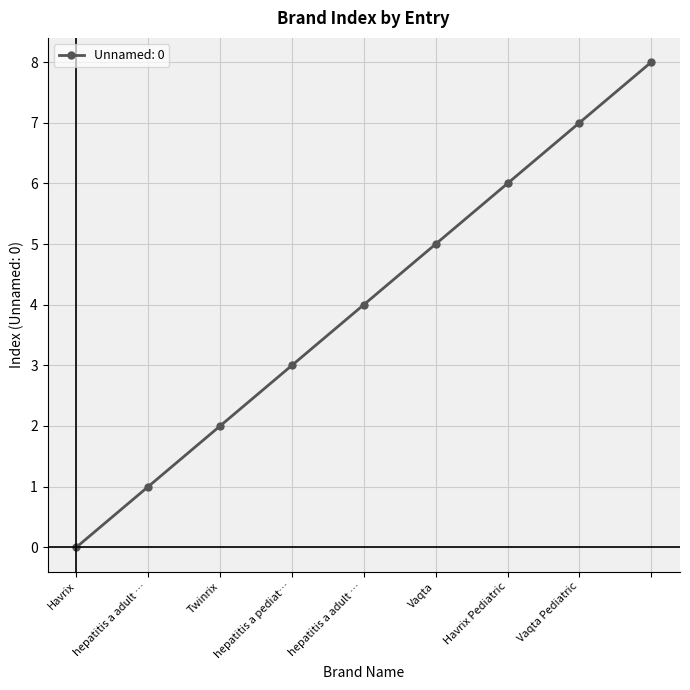

What is the maximum value shown in the chart?

8